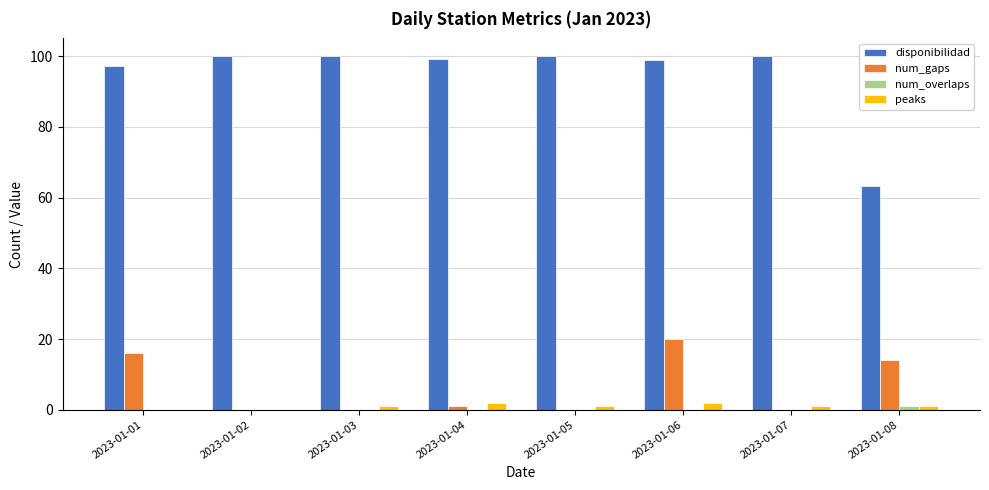

How many groups of bars are there?

8